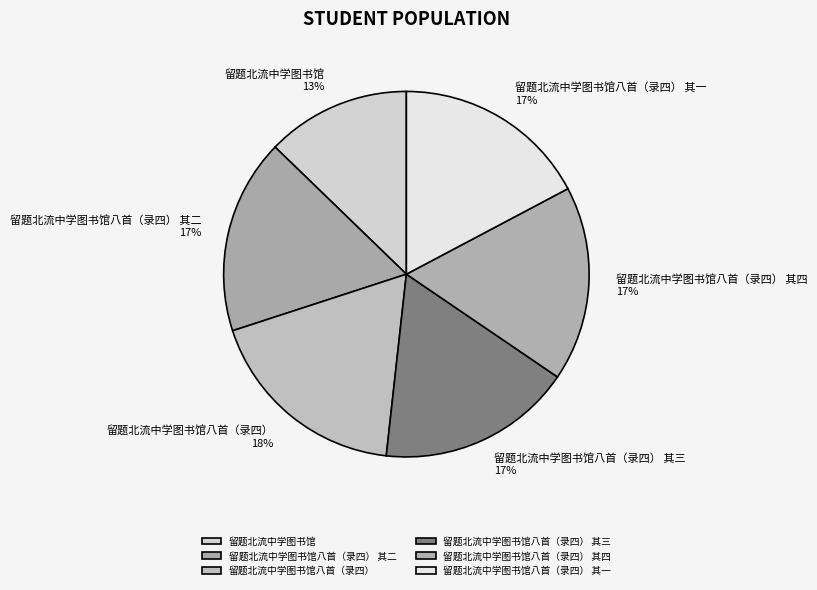

What is the largest slice in the pie chart?

留题北流中学图书馆八首（录四）